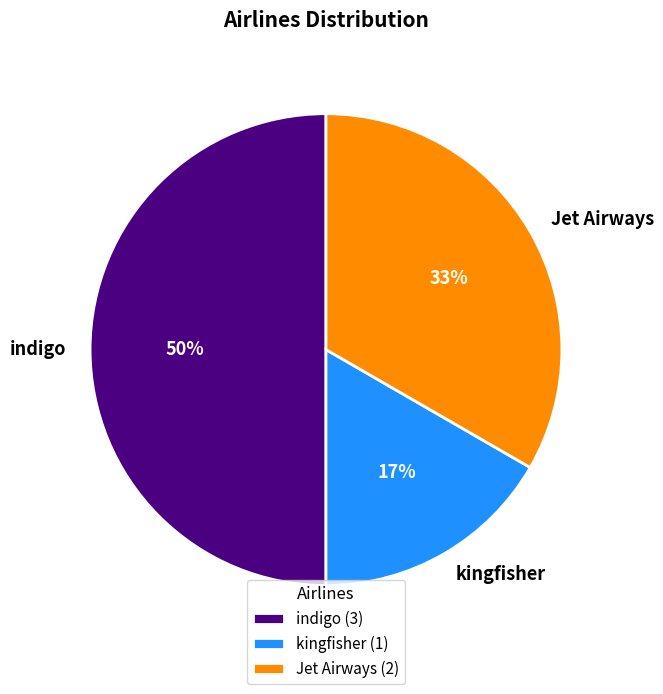

Is it true that kingfisher is 17% of the pie?

True